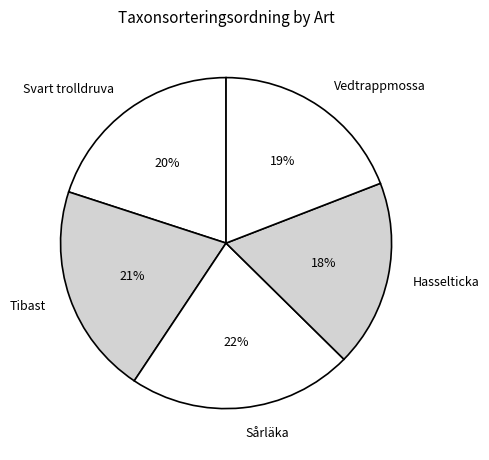

What is the largest slice in the pie chart?

Sårläka